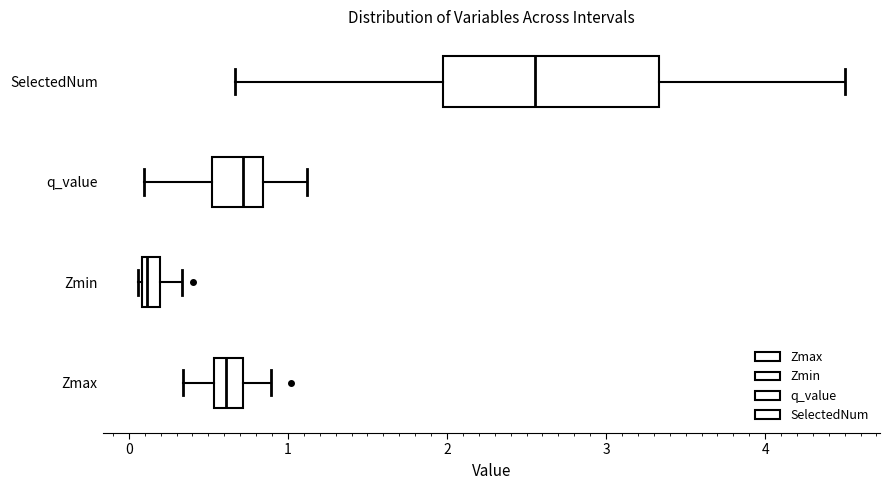

Which box's median line is the furthest to the right?

SelectedNum